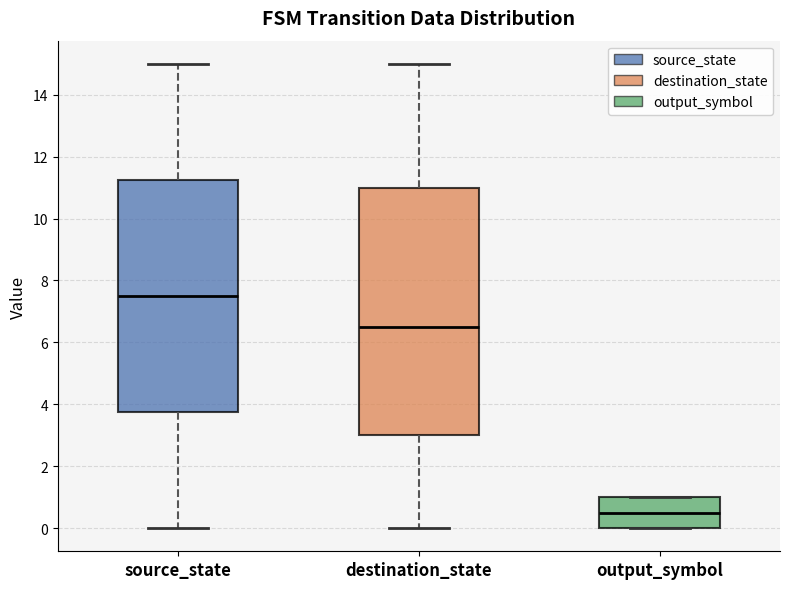

Reading left to right, transcribe this box plot: for each box, give where its median line is, the range the box spans, and where its two whiskers end, as read against the y-axis. The values are not printed on the chart, so give them approximately, as read against the axis.

source_state: median 7.6, box 3.8 to 11.2, whiskers 0.0 to 15.0
destination_state: median 6.6, box 3.0 to 11.0, whiskers 0.0 to 15.0
output_symbol: median 0.6, box 0.0 to 1.0, whiskers 0.0 to 1.0